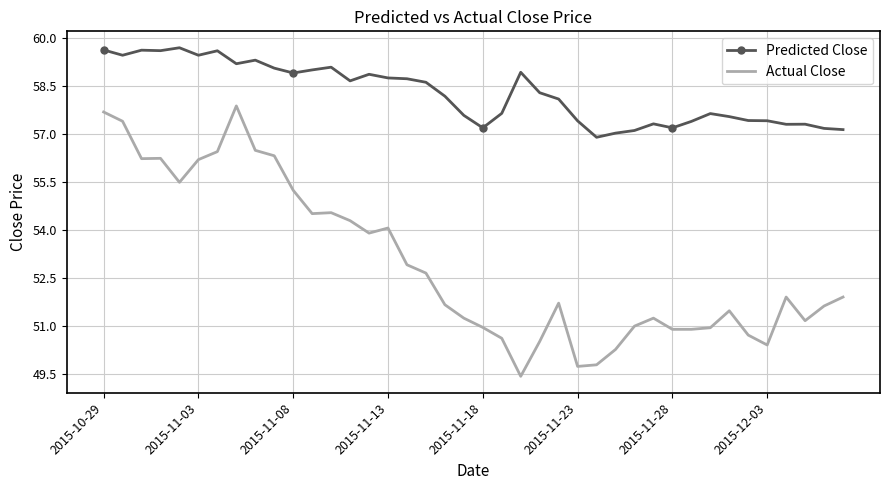

What is the maximum value for Actual Close?

57.9